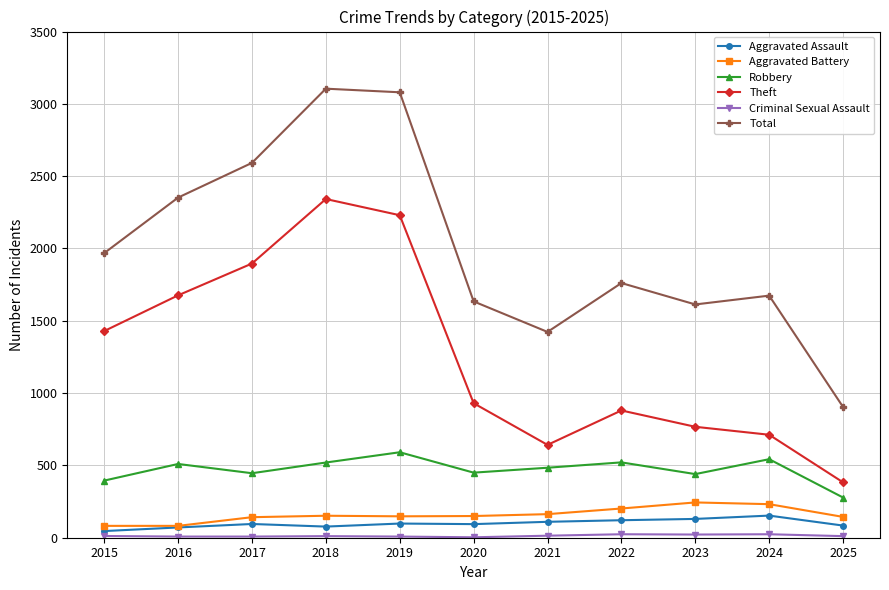

What is the sum of all Aggravated Battery values?

1741